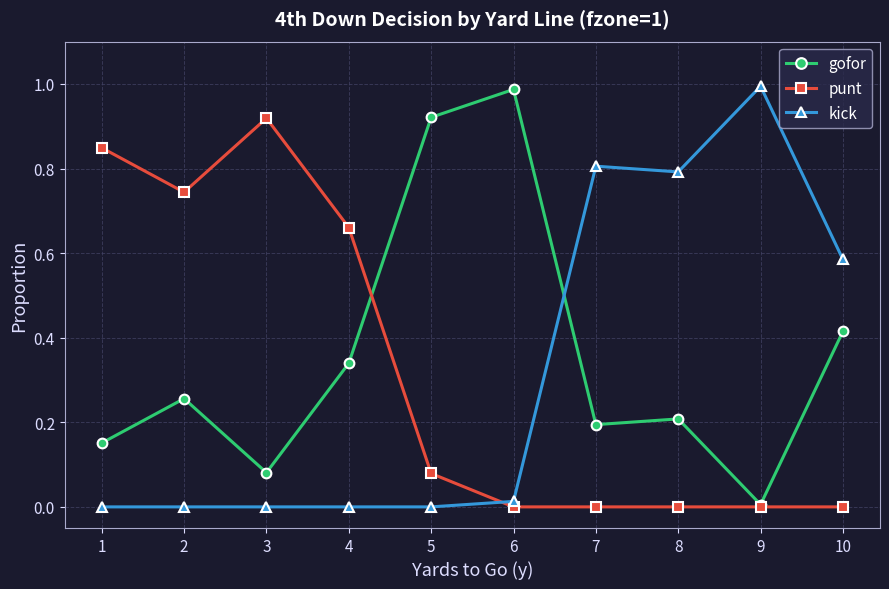

List the series in order of their overall mean, lowest first.

kick, punt, gofor